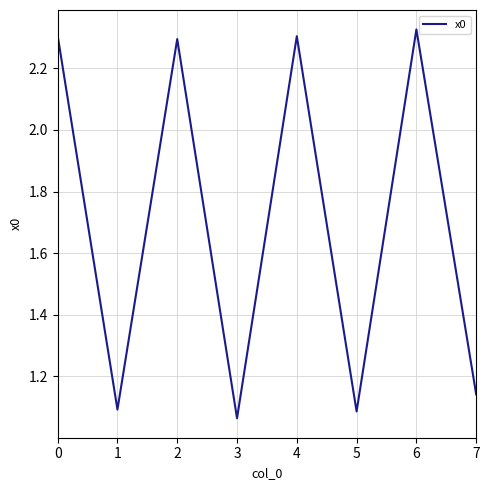

What is the difference between the second highest and minimum values?

1.2